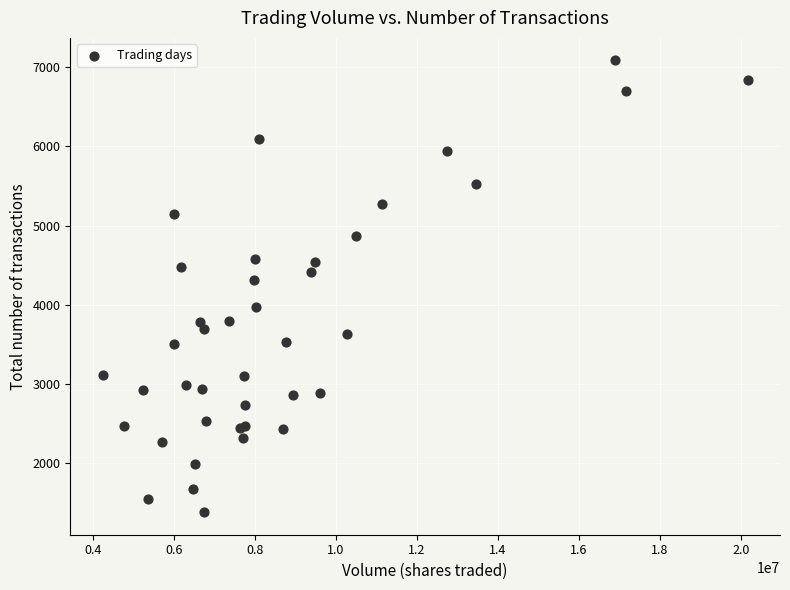

What Y value in the scatter plot is closest to 4233?

4314